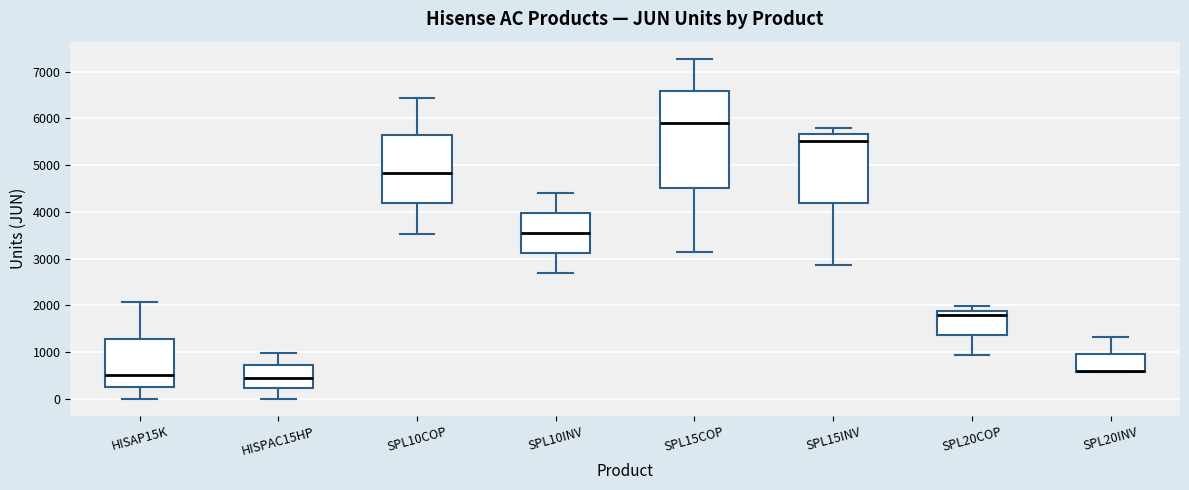

Reading left to right, transcribe this box plot: for each box, give where its median line is, the range the box spans, and where its two whiskers end, as read against the y-axis. The values are not printed on the chart, so give them approximately, as read against the axis.

HISAP15K: median 500, box 300 to 1300, whiskers 0 to 2100
HISPAC15HP: median 400, box 200 to 700, whiskers 0 to 1000
SPL10COP: median 4800, box 4200 to 5600, whiskers 3500 to 6400
SPL10INV: median 3500, box 3100 to 4000, whiskers 2700 to 4400
SPL15COP: median 5900, box 4500 to 6600, whiskers 3100 to 7300
SPL15INV: median 5500, box 4200 to 5700, whiskers 2900 to 5800
SPL20COP: median 1800, box 1400 to 1900, whiskers 900 to 2000
SPL20INV: median 600 (drawn on the box's lower edge), box 600 to 1000, whiskers 600 to 1300